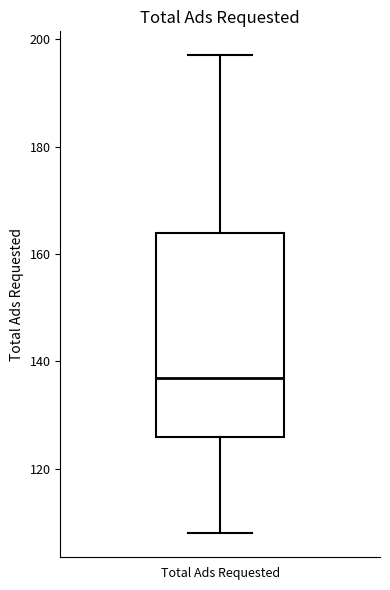

Where does the upper whisker of the box for Total Ads Requested end on the y-axis? The values are not printed on the chart, so give them approximately, as read against the axis.

198